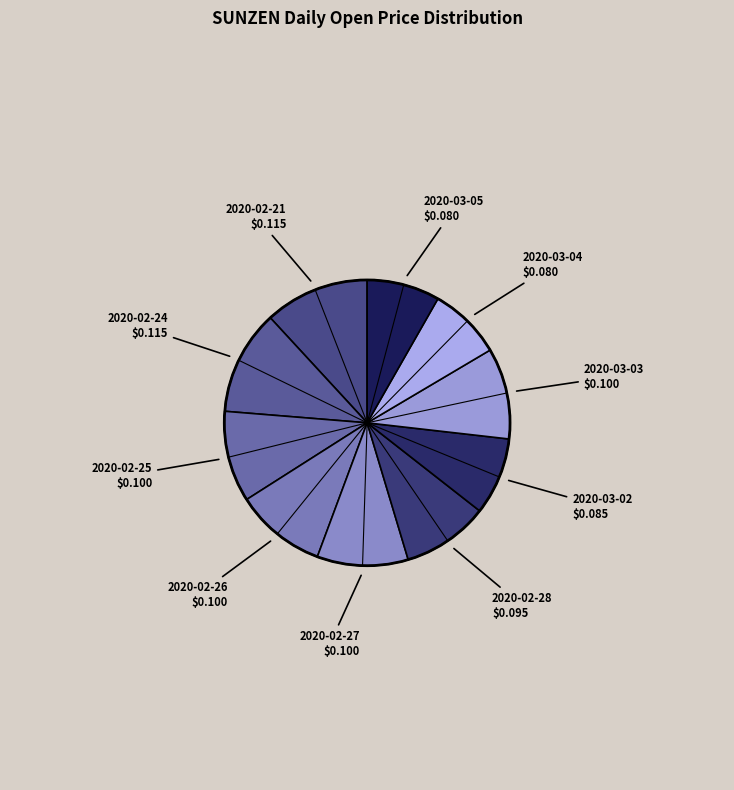

How many slices are in this pie chart?

10